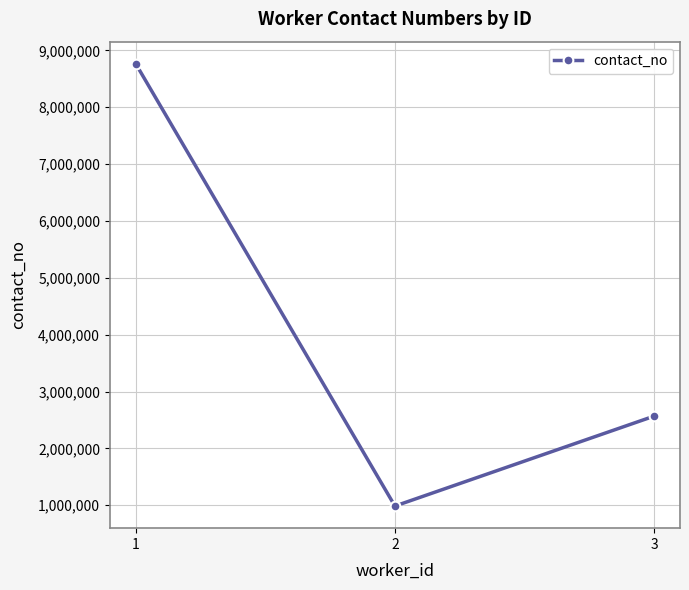

How many categories are shown in the chart?

3